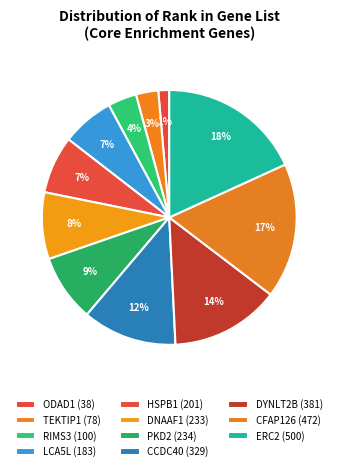

Does TEKTIP1 represent more than half of the total?

No